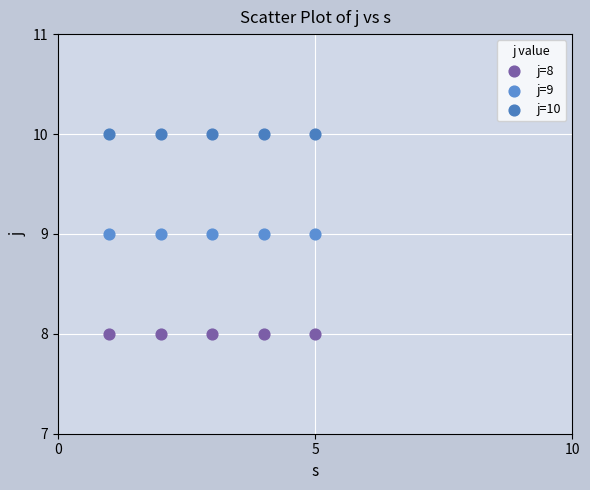

Which series reaches the minimum Y coordinate?

j=8